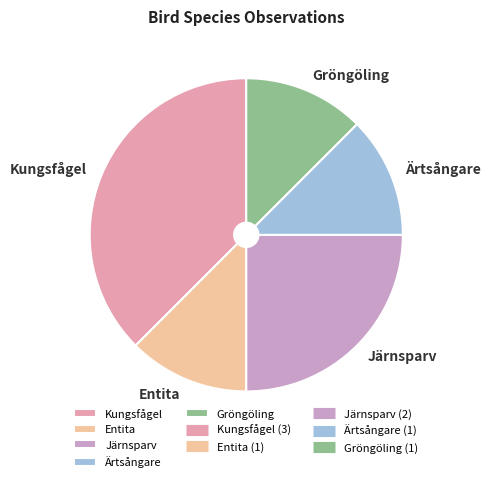

Does any single category account for the majority?

No